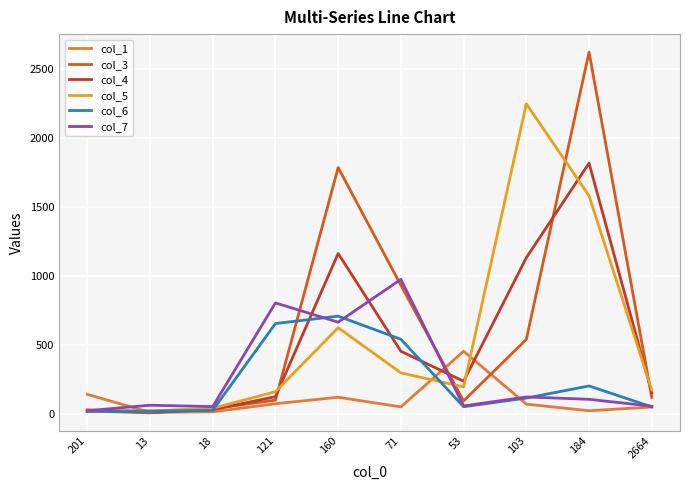

Is it true that col_4 equals 1164 at 160?

True